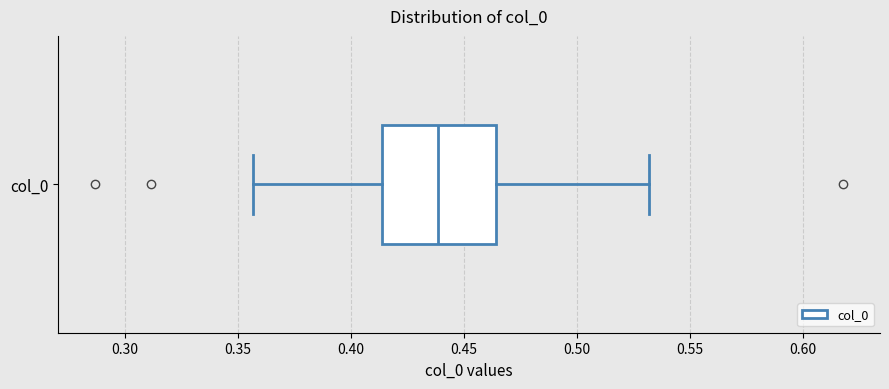

Where is the left edge of the box for col_0 on the x-axis? The values are not printed on the chart, so give them approximately, as read against the axis.

0.415